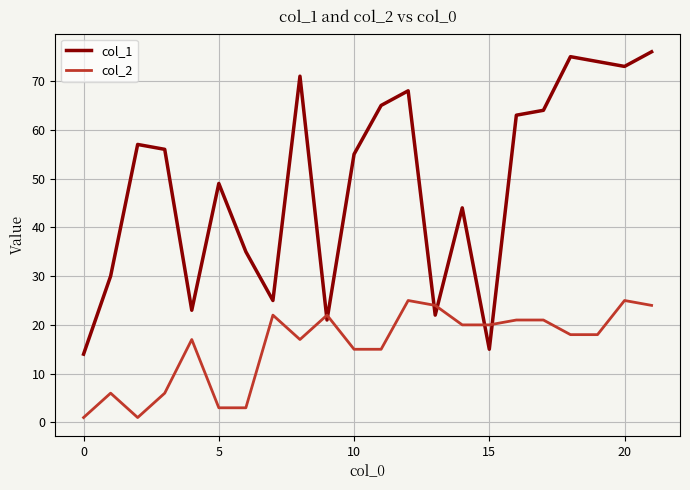

Which series has the largest total across all categories?

col_1